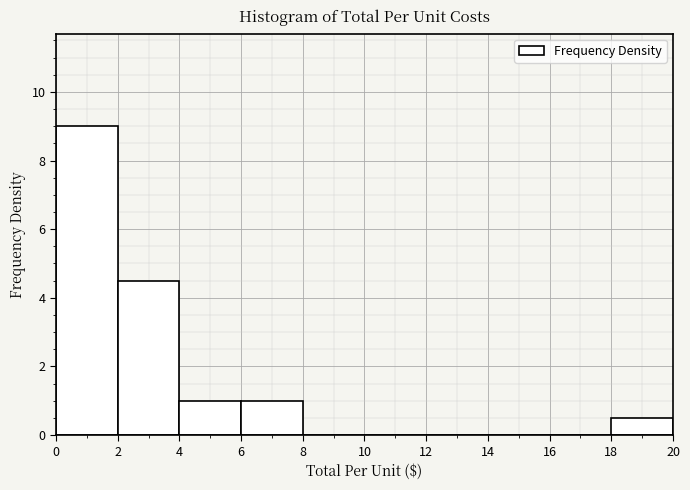

What is the height of the bar covering 4 to 6 on the x-axis? The values are not printed on the chart, so give them approximately, as read against the axis.

1.0